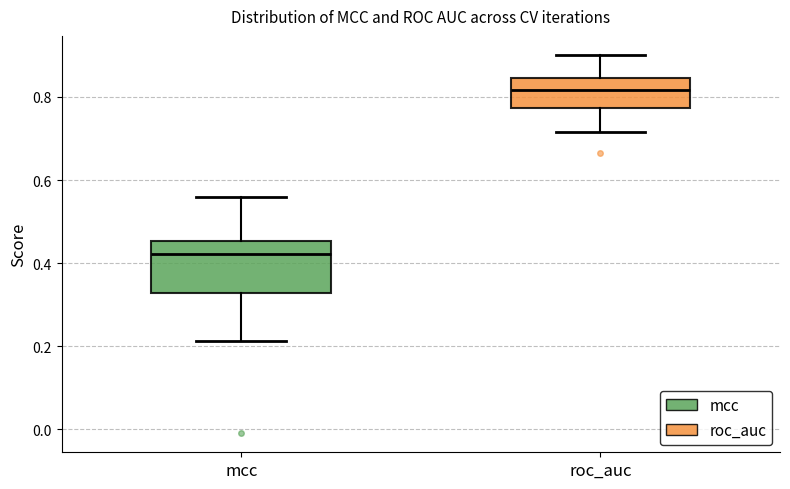

Which box has the highest median line?

roc_auc